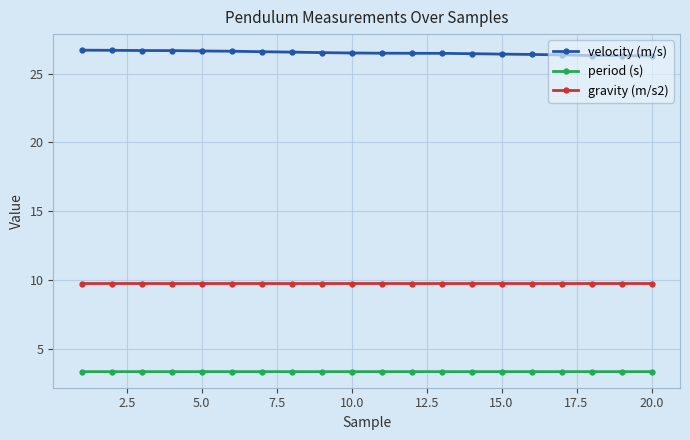

Count the velocity (m/s) values in the range 26 to 27.

20